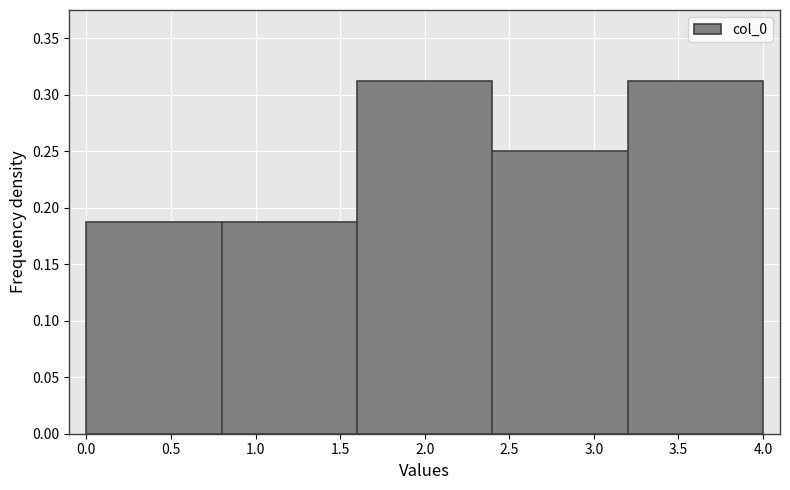

Reading left to right, list every bar in this chart as the range it spans on the x-axis followed by its height. The values are not printed on the chart, so give them approximately, as read against the axis.

0.0 to 0.8: 0.190
0.8 to 1.6: 0.190
1.6 to 2.4: 0.315
2.4 to 3.2: 0.250
3.2 to 4.0: 0.315